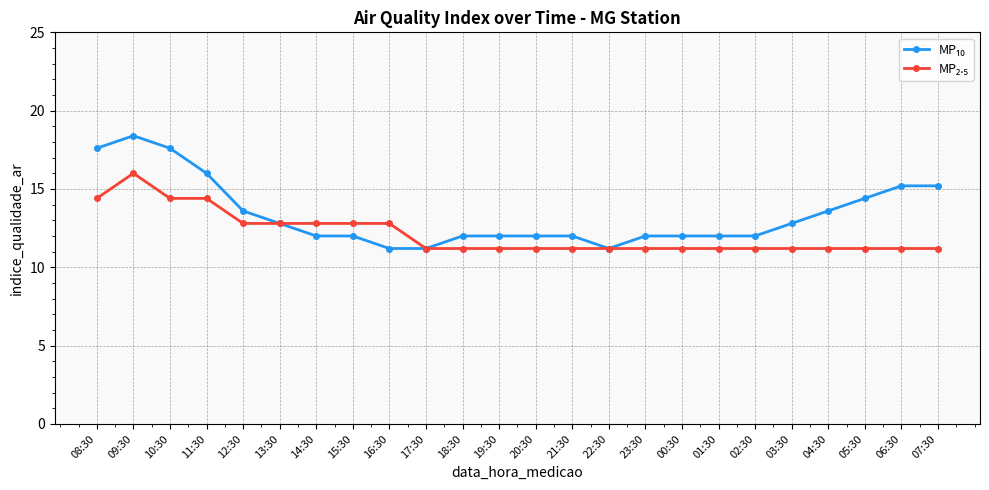

What is the total value across all series at 00:30?

23.2